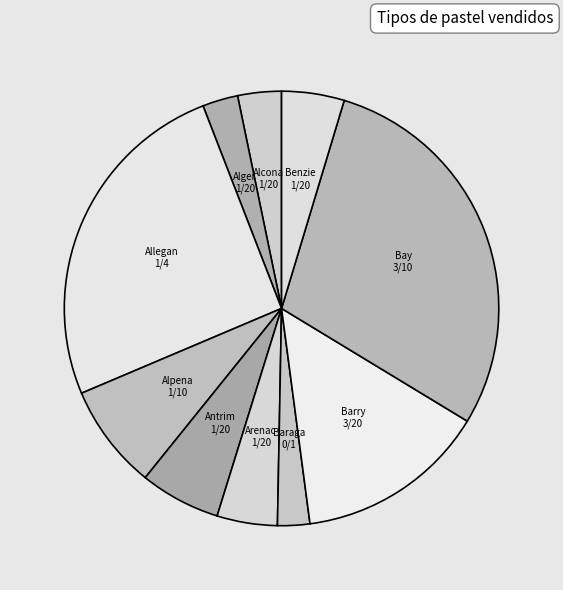

Which category has the biggest portion of the pie?

Bay County